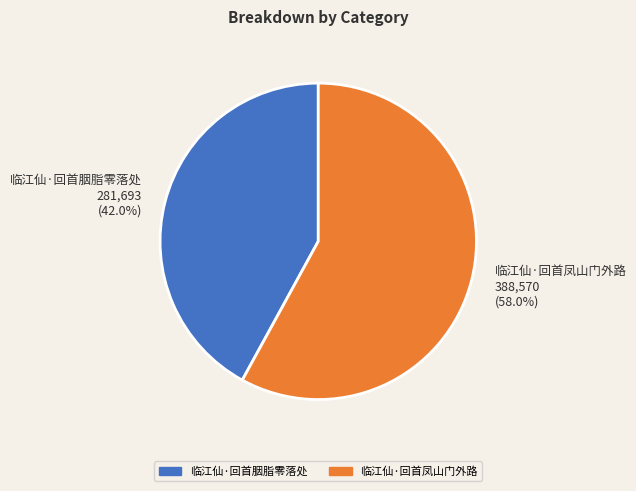

Count the number of slices in the pie.

2